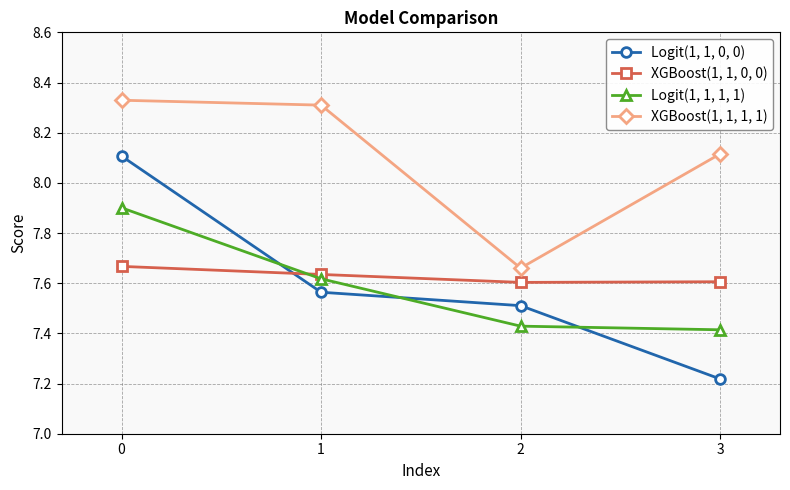

What is the sum of the Logit(1, 1, 0, 0) values at 0 and 1?

15.7